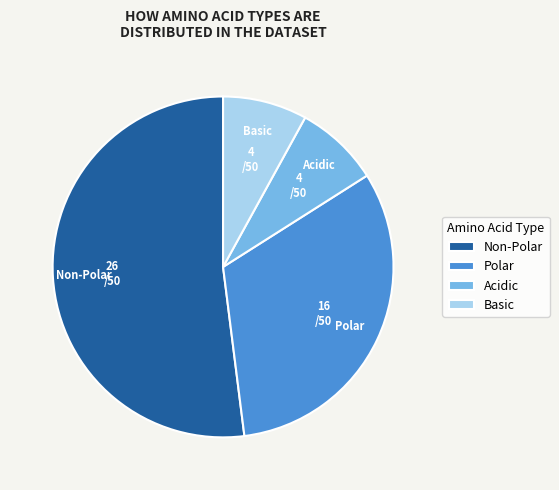

Which slice represents more than half of the pie?

Non-Polar